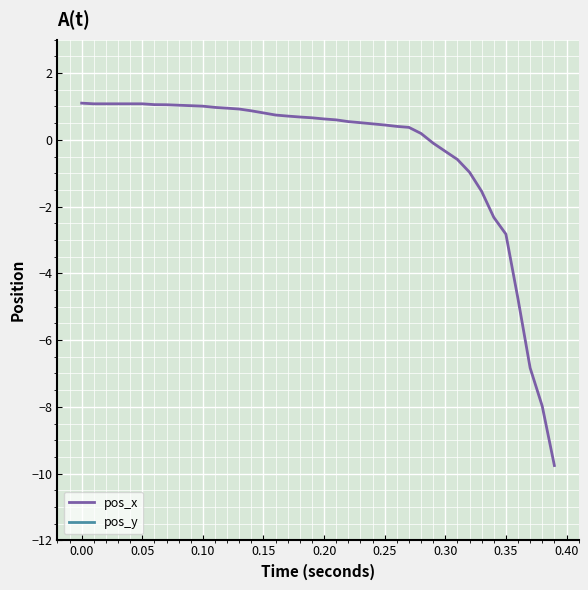

What is the minimum value for pos_x?

-9.8